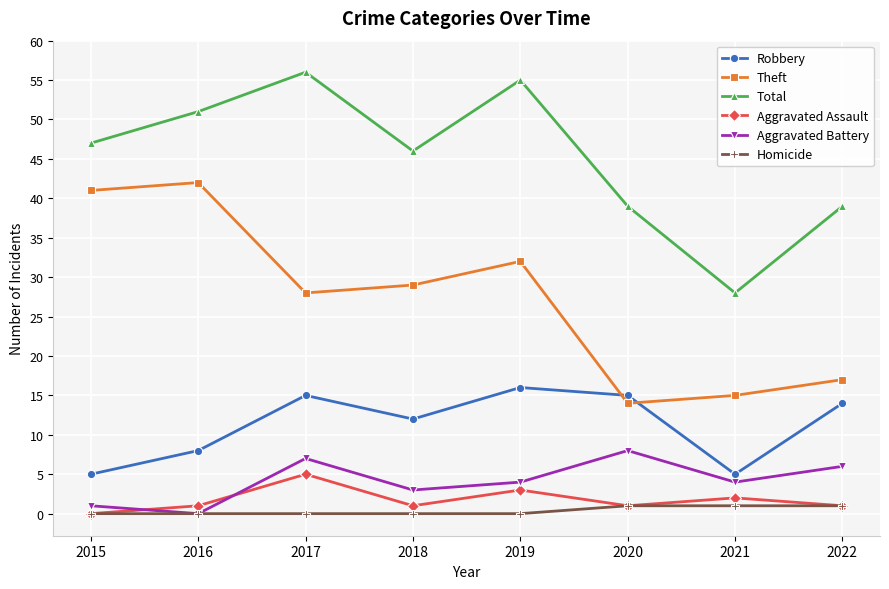

At which category does Aggravated Assault reach its first local valley?

2018